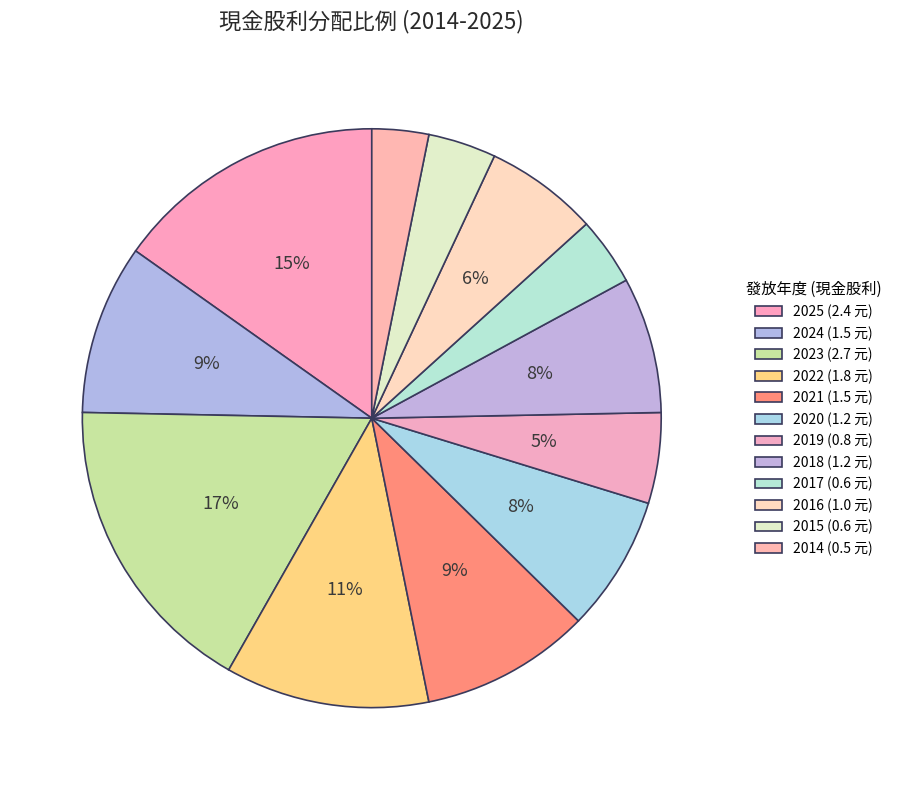

Rank the categories by value from highest to lowest.

2023, 2025, 2022, 2024, 2021, 2020, 2018, 2016, 2019, 2017, 2015, 2014